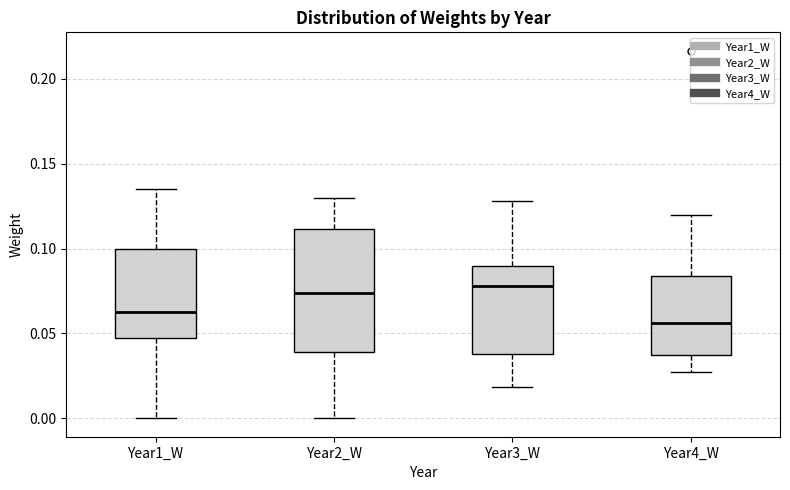

Where does the lower whisker of the box for Year2_W end on the y-axis? The values are not printed on the chart, so give them approximately, as read against the axis.

0.000